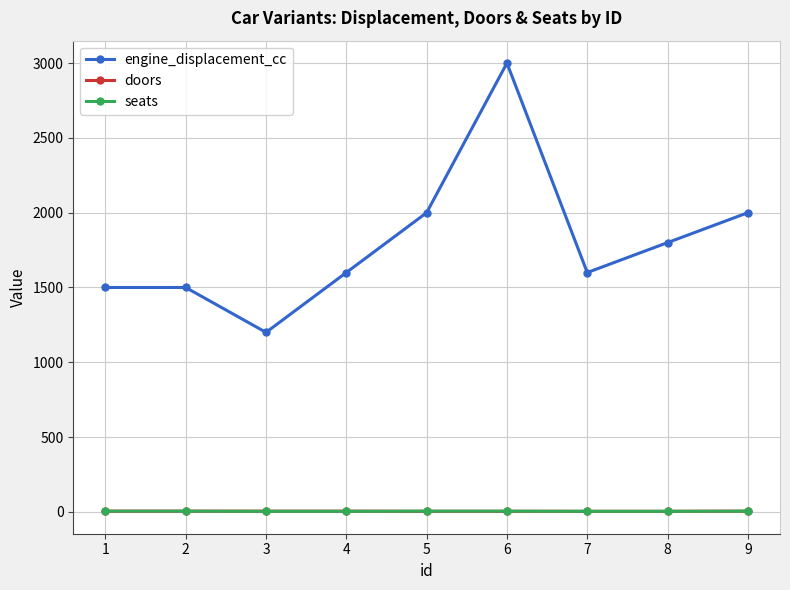

Which series has the widest spread of values?

engine_displacement_cc